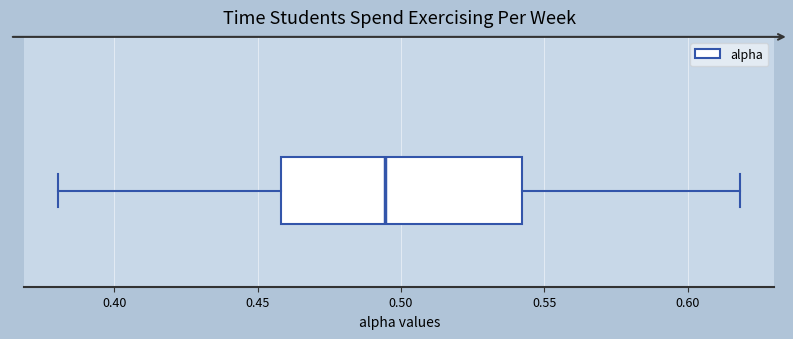

Transcribe this box plot: give where the median line is, the range the box spans, and where the two whiskers end, as read against the x-axis. The values are not printed on the chart, so give them approximately, as read against the axis.

median 0.495, box 0.460 to 0.540, whiskers 0.380 to 0.620